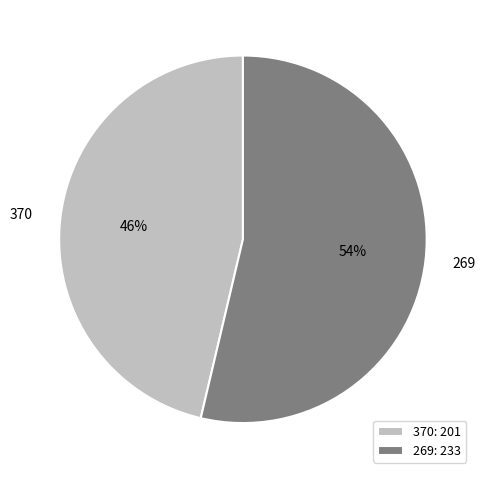

What is the largest slice in the pie chart?

269